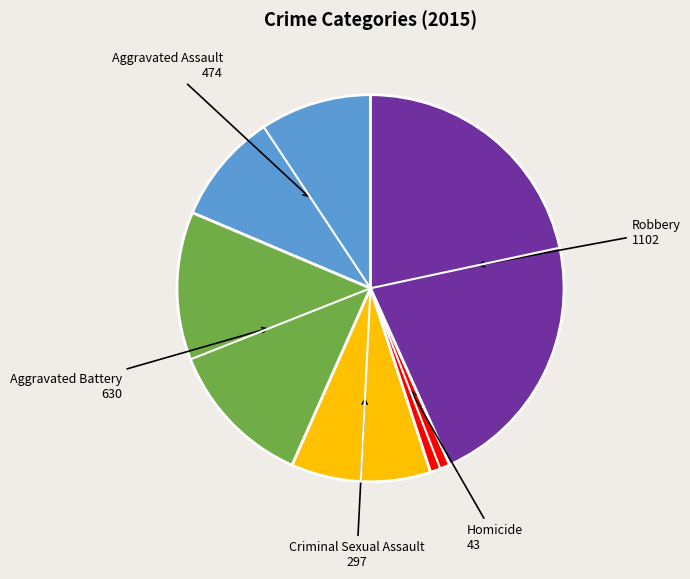

Rank the categories by value from highest to lowest.

Robbery, Aggravated Battery, Aggravated Assault, Criminal Sexual Assault, Homicide